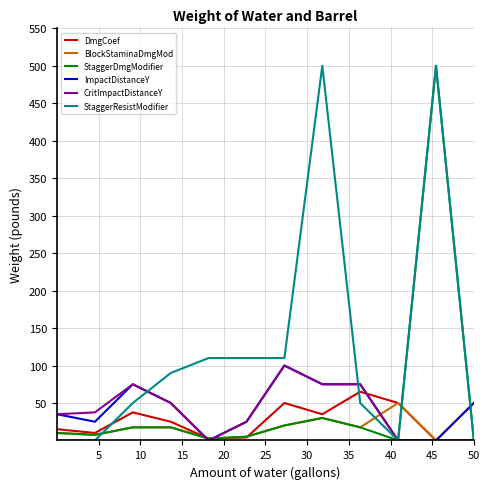

What is the maximum value shown in the chart?

500.0